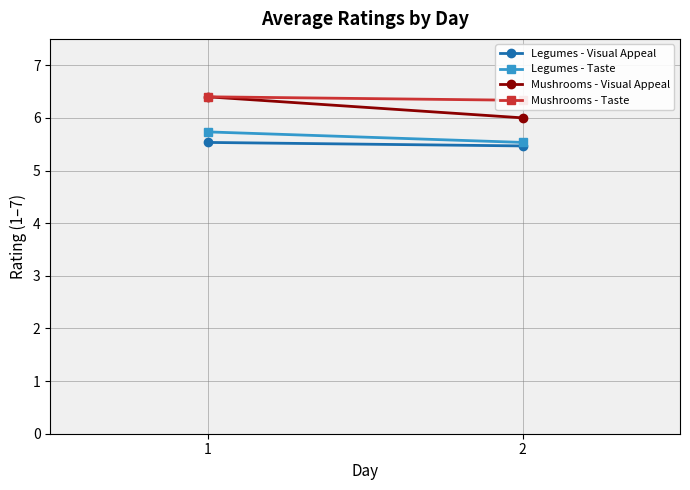

Is it true that Legumes - Taste equals 5.5 at 2?

True